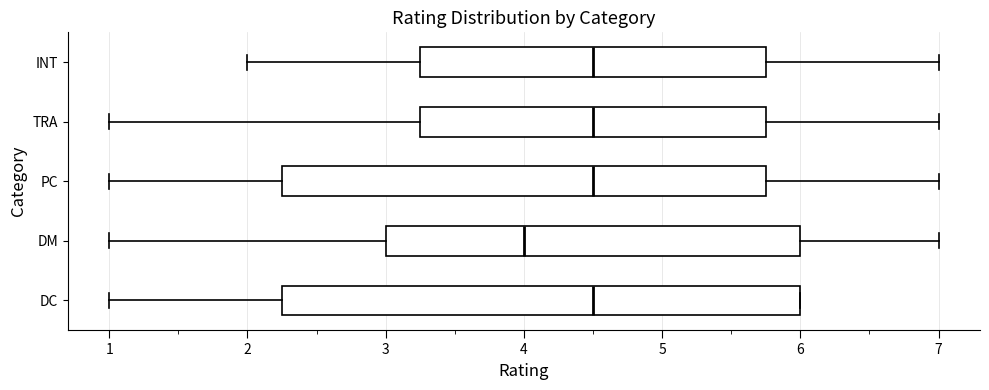

Reading bottom to top, transcribe this box plot: for each box, give where its median line is, the range the box spans, and where its two whiskers end, as read against the x-axis. The values are not printed on the chart, so give them approximately, as read against the axis.

DC: median 4.5, box 2.3 to 6.0, whiskers 1.0 to 6.0
DM: median 4.0, box 3.0 to 6.0, whiskers 1.0 to 7.0
PC: median 4.5, box 2.3 to 5.8, whiskers 1.0 to 7.0
TRA: median 4.5, box 3.3 to 5.8, whiskers 1.0 to 7.0
INT: median 4.5, box 3.3 to 5.8, whiskers 2.0 to 7.0